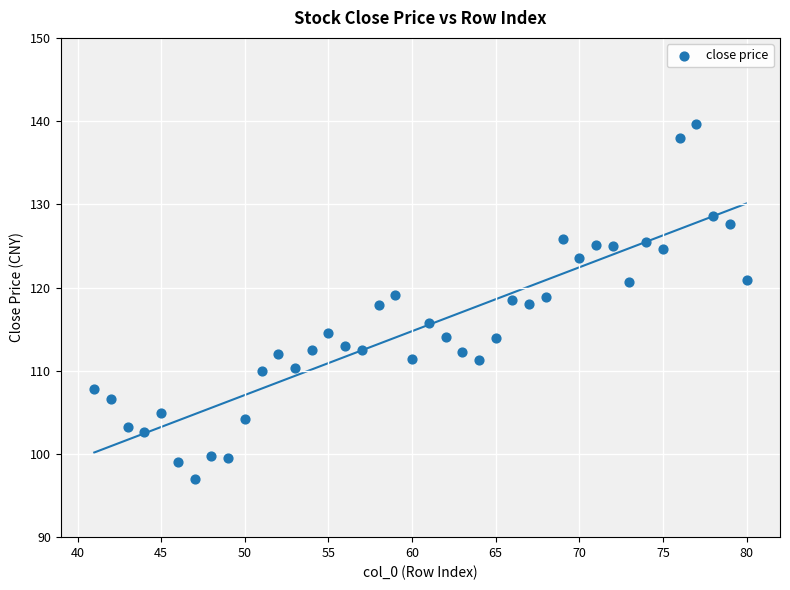

What is the range of X values (max minus min)?

39.0